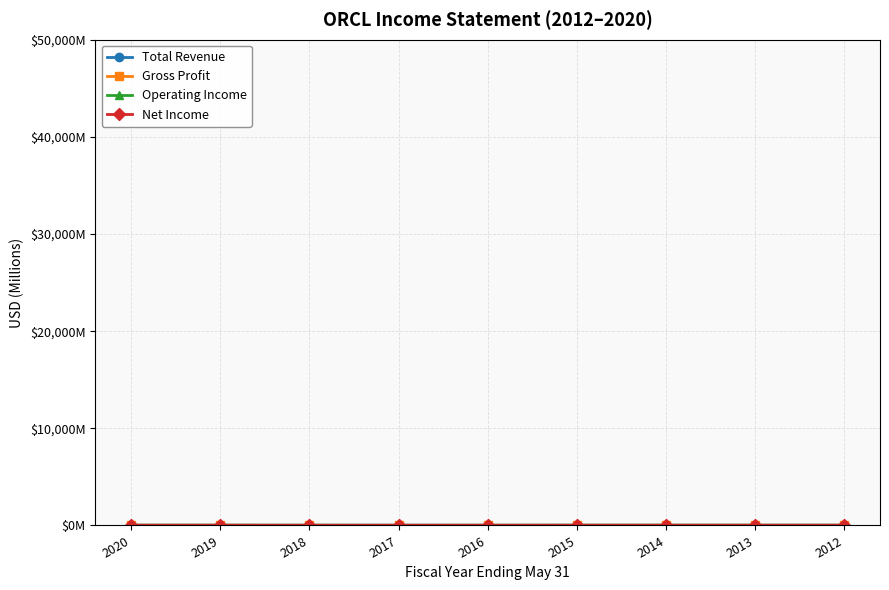

Which series has the widest spread of values?

Net Income